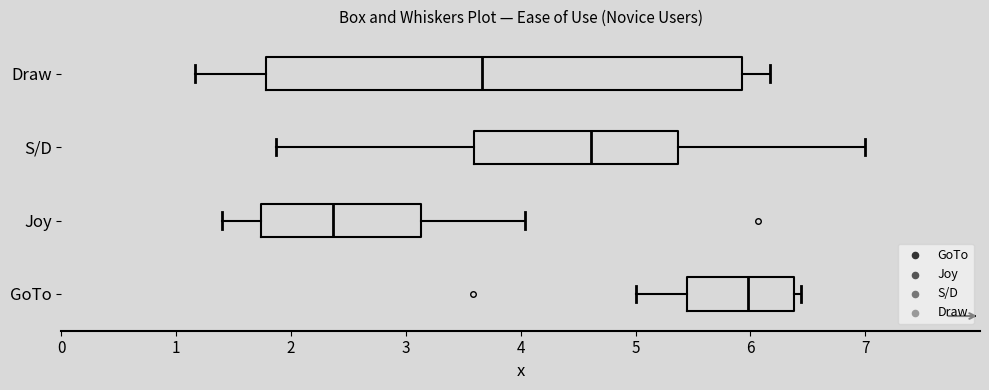

Reading bottom to top, read every box against the x-axis: the position of its median line, the range the box covers, and the ends of its whiskers. The values are not printed on the chart, so give them approximately, as read against the axis.

GoTo: median 6.0, box 5.5 to 6.4, whiskers 5.0 to 6.4 (just right of the box's right edge)
Joy: median 2.4, box 1.7 to 3.1, whiskers 1.4 to 4.0
S/D: median 4.6, box 3.6 to 5.4, whiskers 1.9 to 7.0
Draw: median 3.7, box 1.8 to 5.9, whiskers 1.2 to 6.2